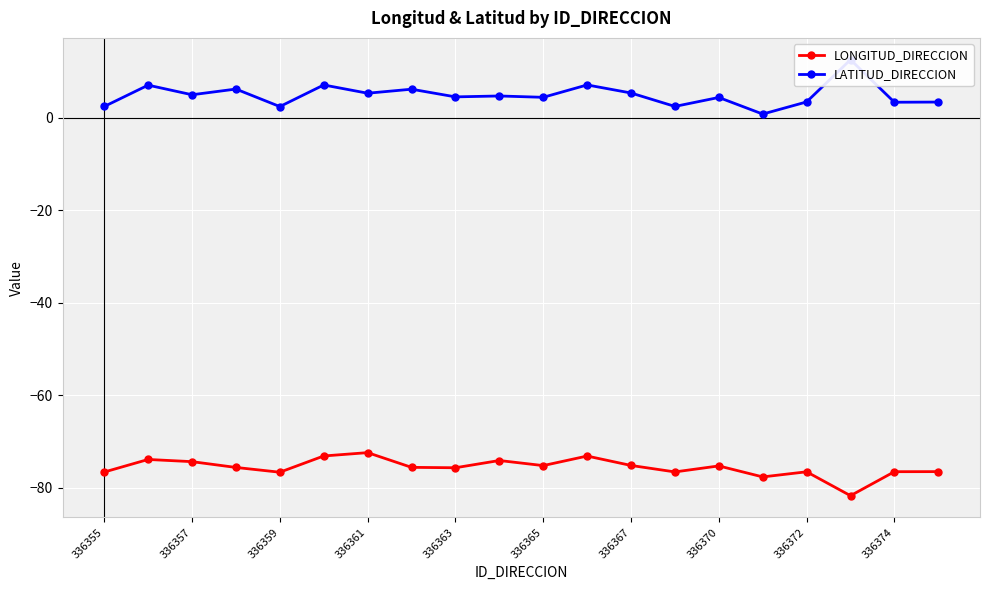

True or false: LONGITUD_DIRECCION has more than 1 interior local peaks.

True